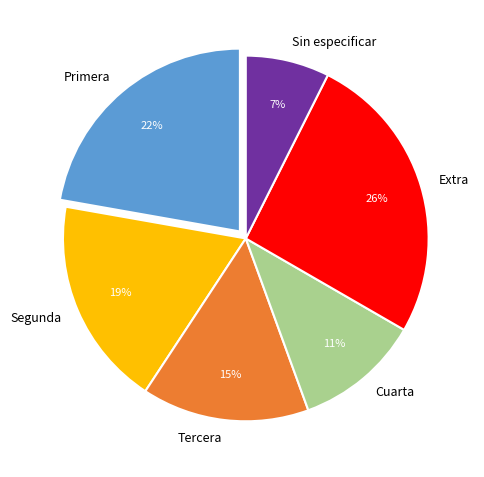

Does Primera represent more than half of the total?

No